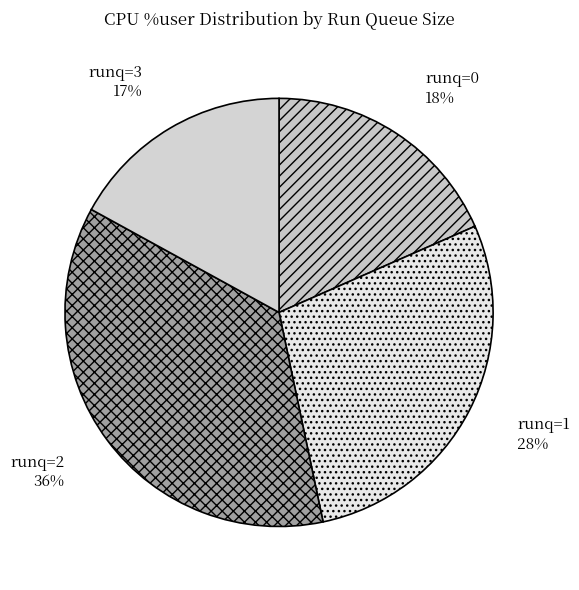

Is it true that runq=2 is 48% of the pie?

False